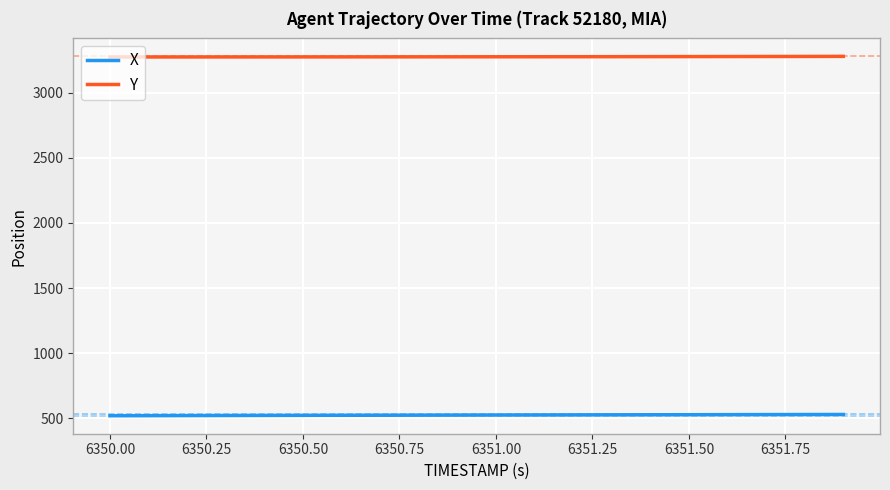

List the series in order of their peak value, lowest first.

X, Y